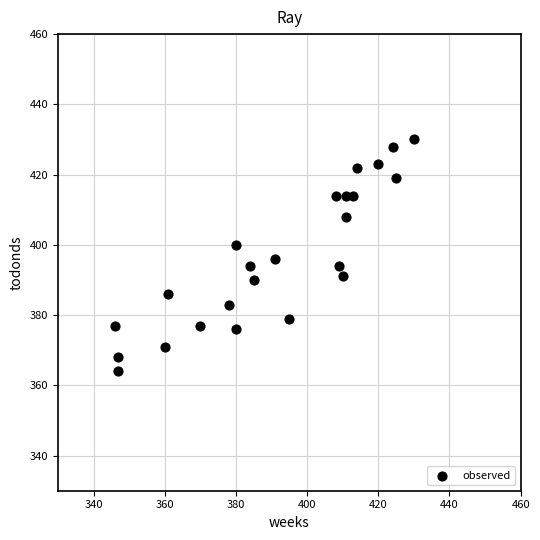

What is the range of X values (max minus min)?

84